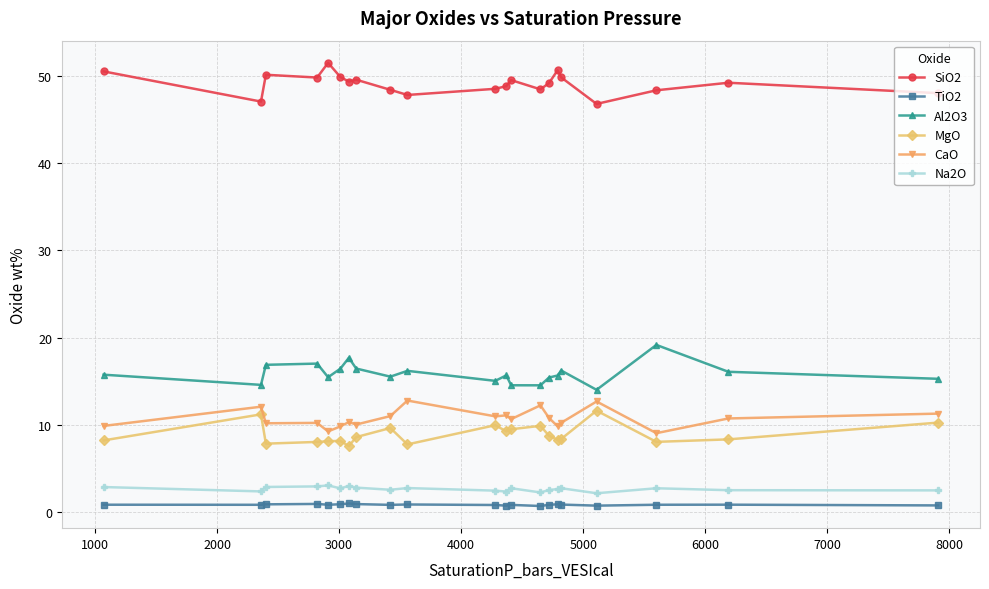

What is the difference between the maximum and minimum values in the MgO series?

4.1